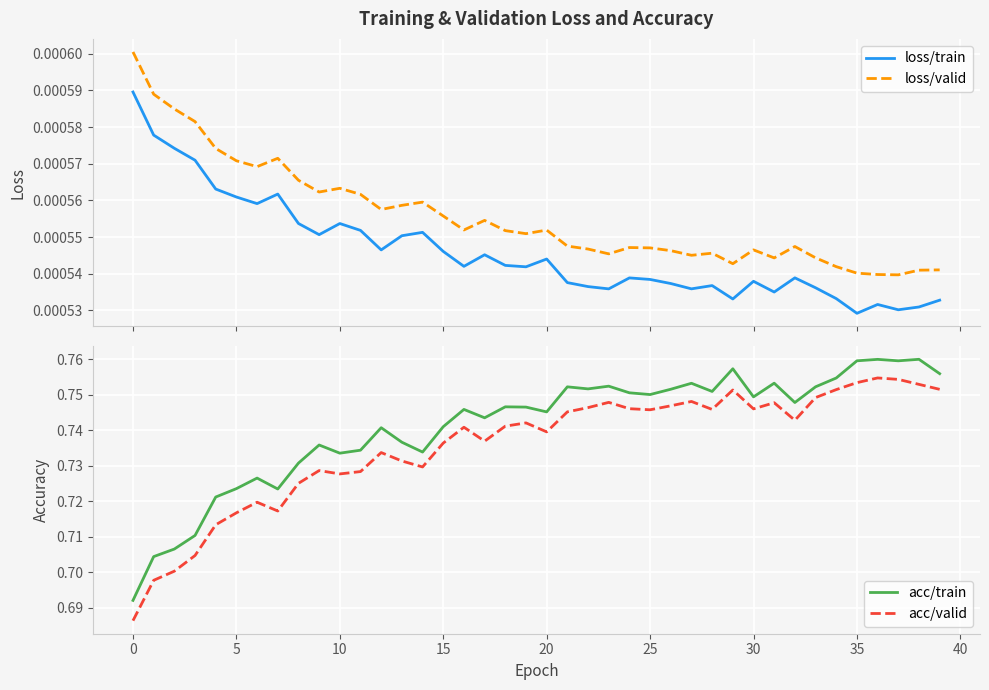

At which category does the chart reach its minimum across all series?

35